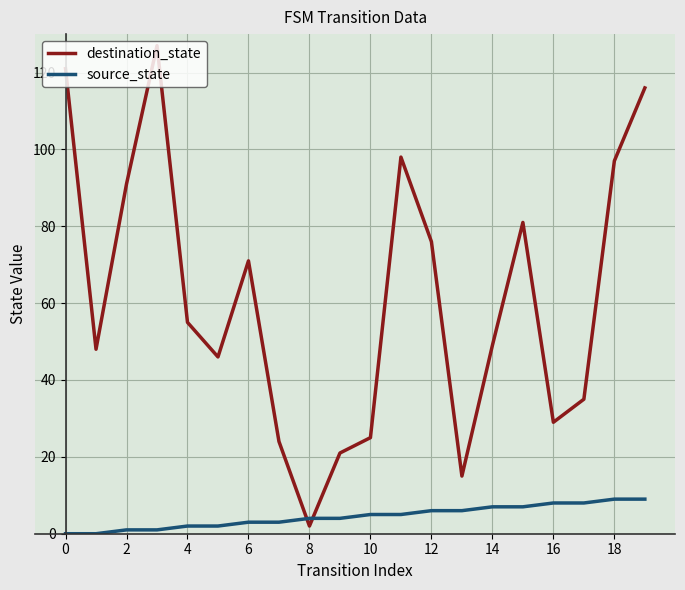

Which series has the widest spread of values?

destination_state